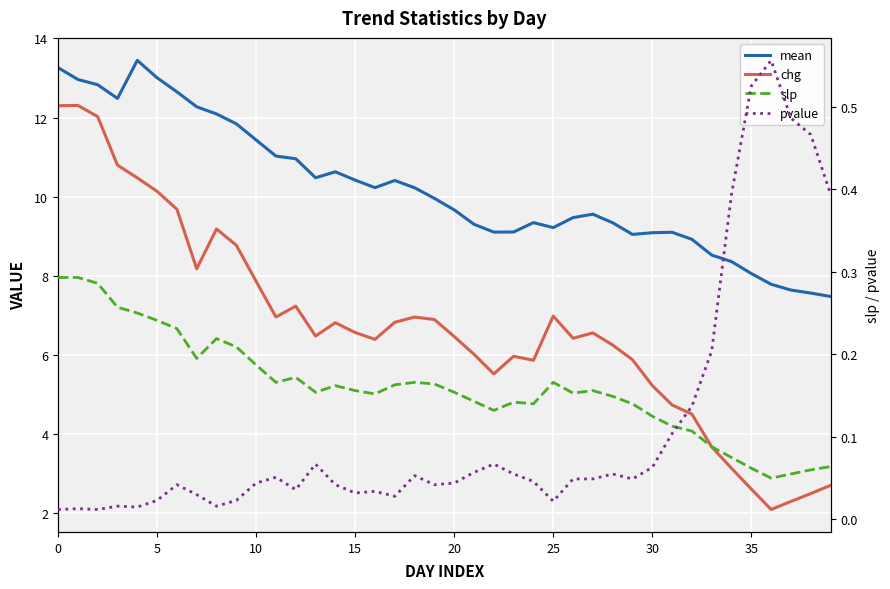

How many interior local valleys does the pvalue series have?

9